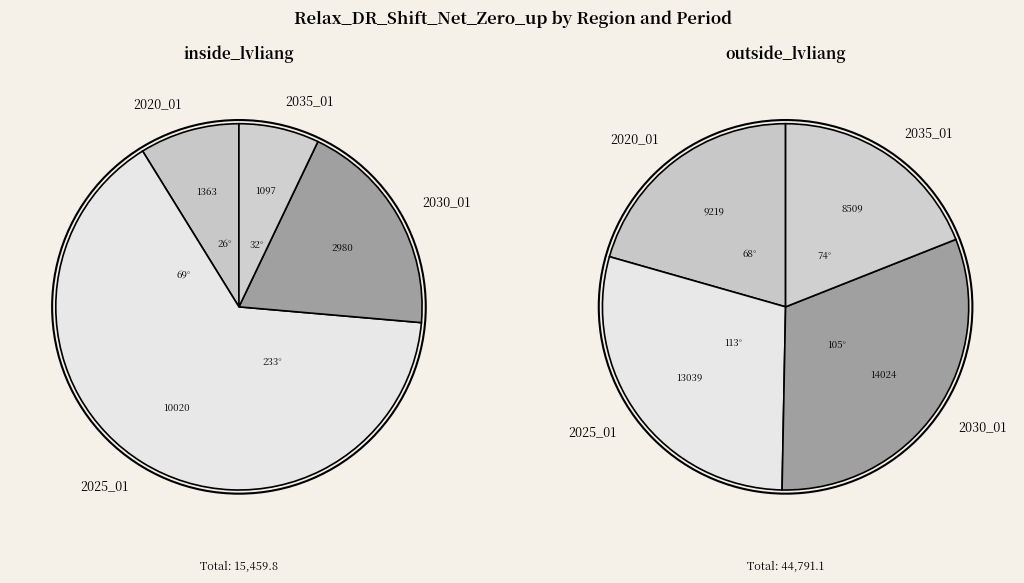

What is the difference between the highest and lowest values at 2025_01?

3019.2